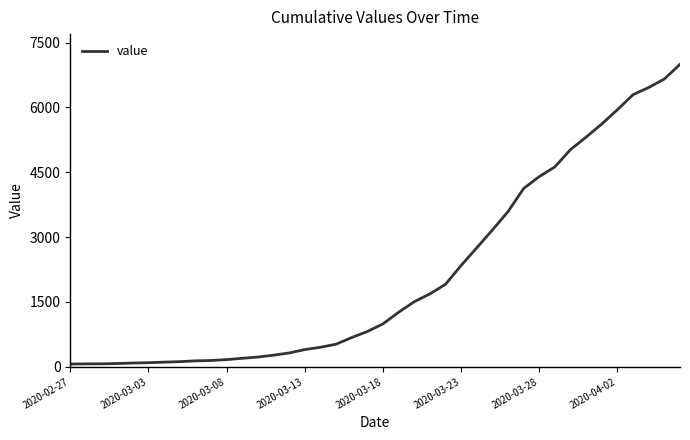

What is the maximum value shown in the chart?

6995